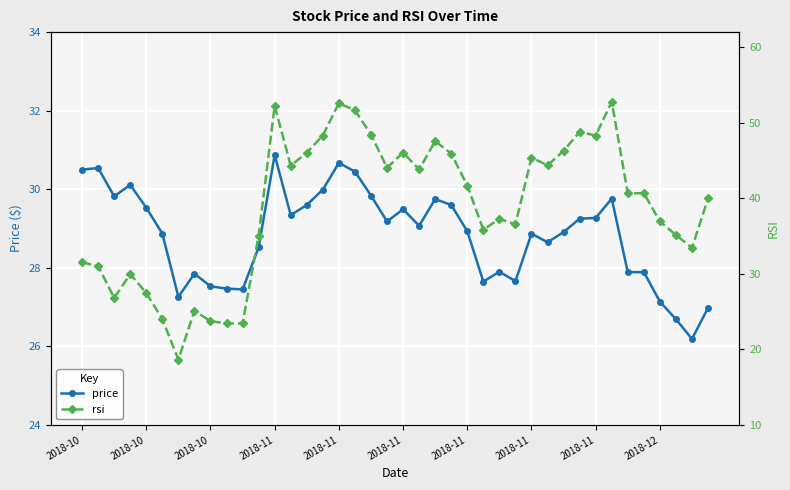

Which series changed the most between 2018-11 and 33?

rsi